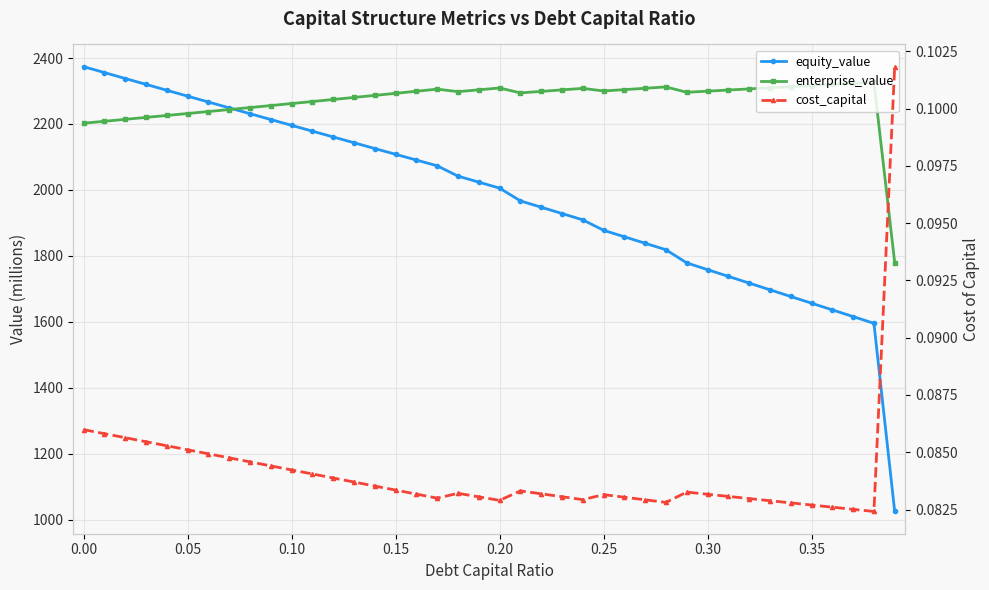

How many data points in equity_value are less than 2023?

20